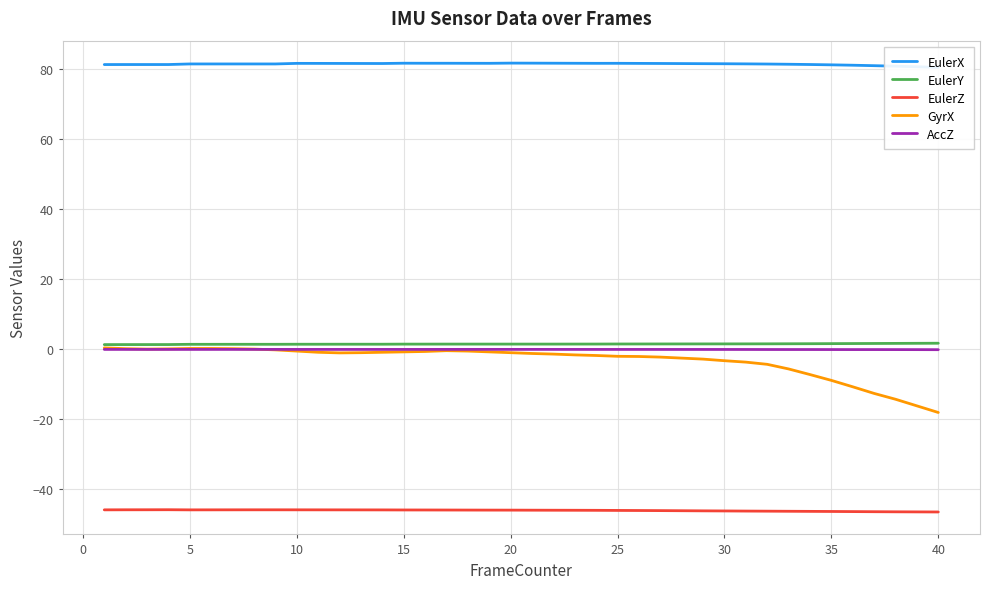

What is the average value of the EulerY series?

1.4